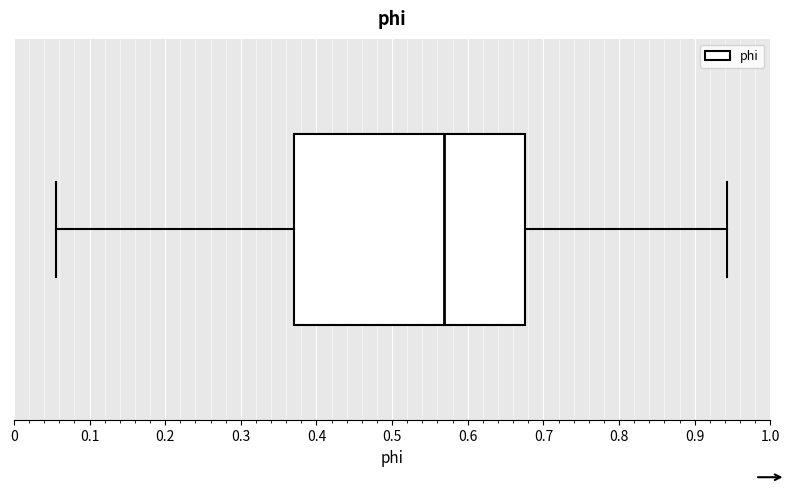

Transcribe this box plot: give where the median line is, the range the box spans, and where the two whiskers end, as read against the x-axis. The values are not printed on the chart, so give them approximately, as read against the axis.

median 0.57, box 0.37 to 0.68, whiskers 0.06 to 0.94